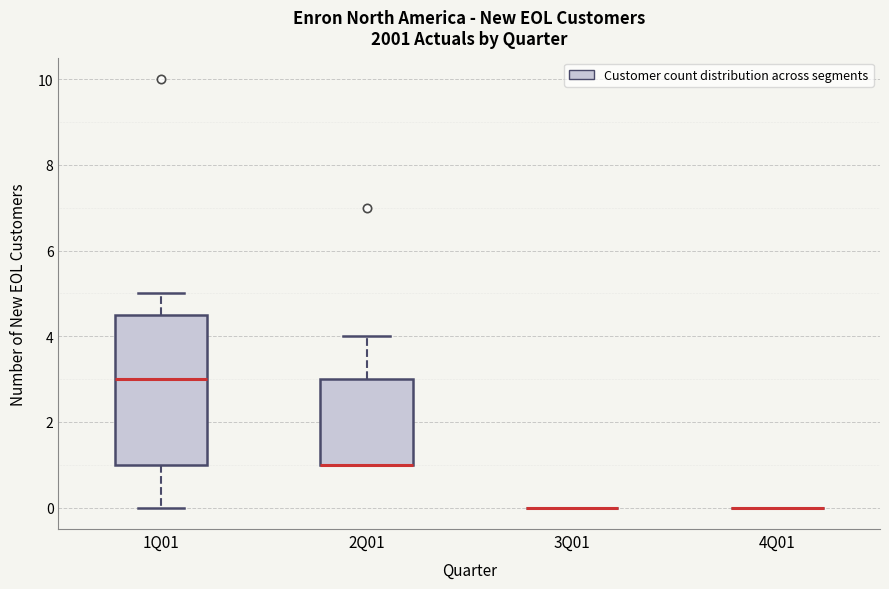

Reading left to right, transcribe this box plot: for each box, give where its median line is, the range the box spans, and where its two whiskers end, as read against the y-axis. The values are not printed on the chart, so give them approximately, as read against the axis.

1Q01: median 3.0, box 1.0 to 4.6, whiskers 0.0 to 5.0
2Q01: median 1.0 (drawn on the box's lower edge), box 1.0 to 3.0, whiskers 1.0 to 4.0
3Q01: box collapsed to a line at 0.0, whiskers 0.0 to 0.0
4Q01: box collapsed to a line at 0.0, whiskers 0.0 to 0.0